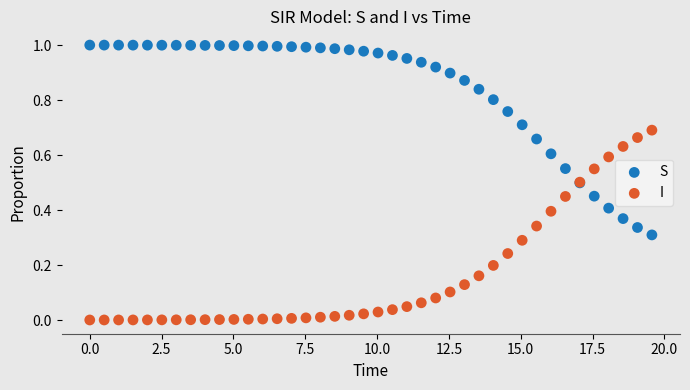

Which series reaches the maximum Y coordinate?

S